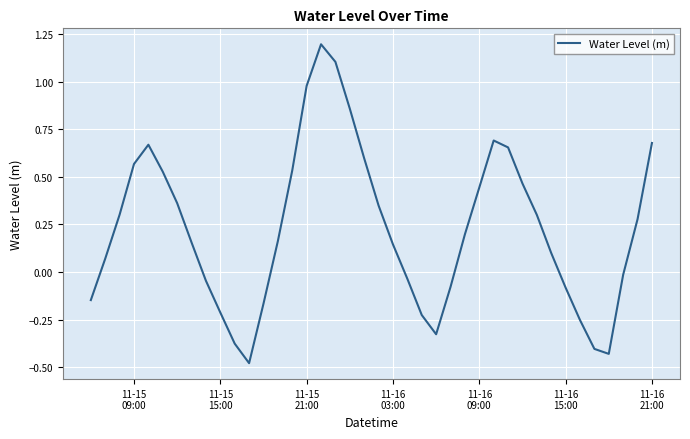

What is the difference between the maximum and minimum values?

1.7